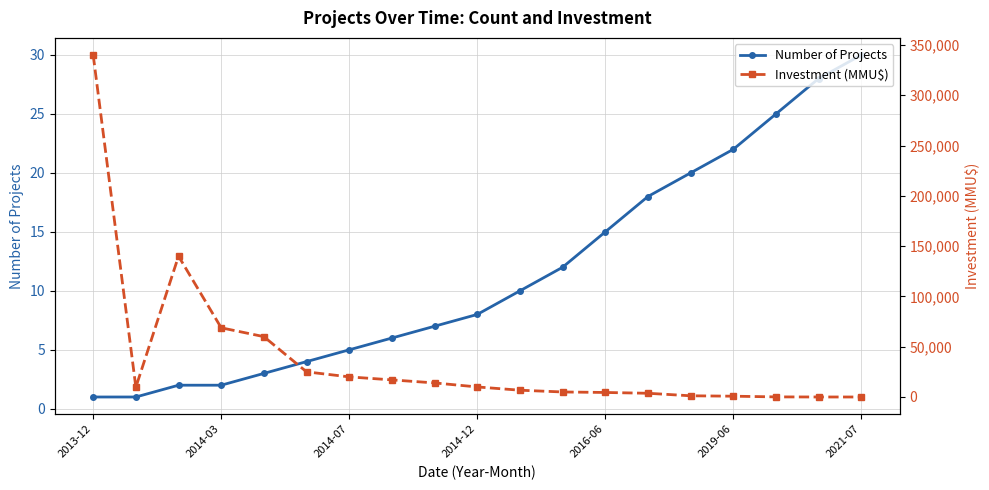

Is this an area chart (filled region under the line)?

No